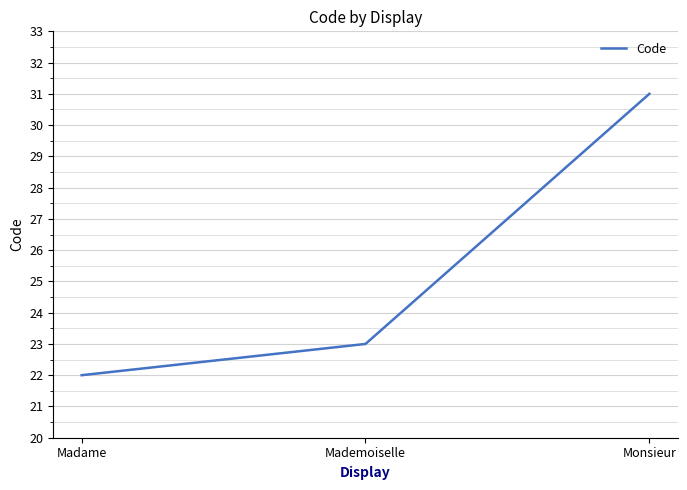

At which category does the chart reach its peak across all series?

Monsieur